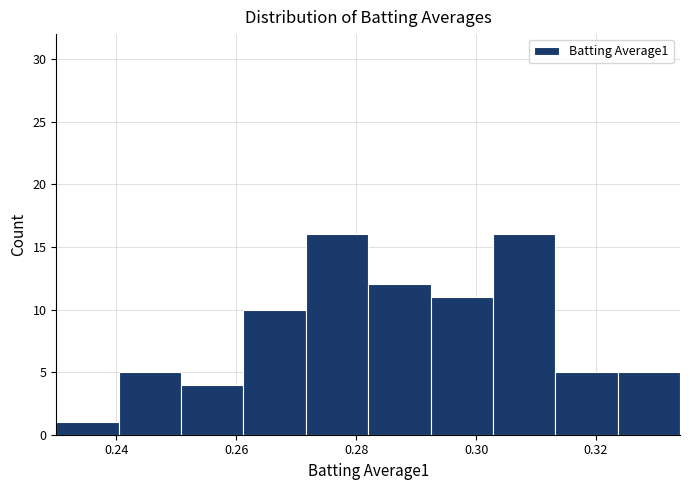

Reading left to right, transcribe this chart: for each bar, give the range it covers on the x-axis and its height. Neither the bar edges nor the heights are printed on the chart, so give them approximately, as read against the axes.

0.230 to 0.240: 1
0.240 to 0.250: 5
0.250 to 0.262: 4
0.262 to 0.272: 10
0.272 to 0.282: 16
0.282 to 0.292: 12
0.292 to 0.302: 11
0.302 to 0.314: 16
0.314 to 0.324: 5
0.324 to 0.334: 5